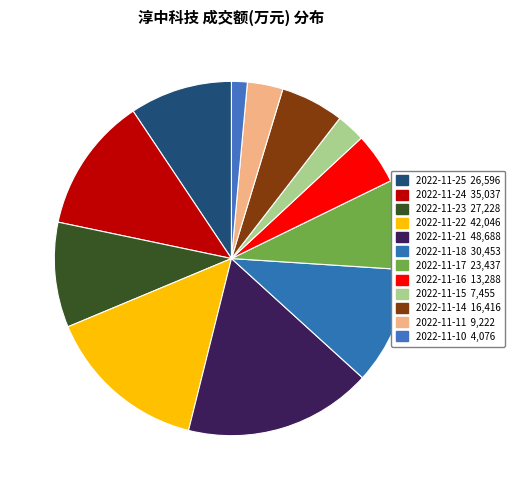

Is 2022-11-24 the majority of the pie?

No